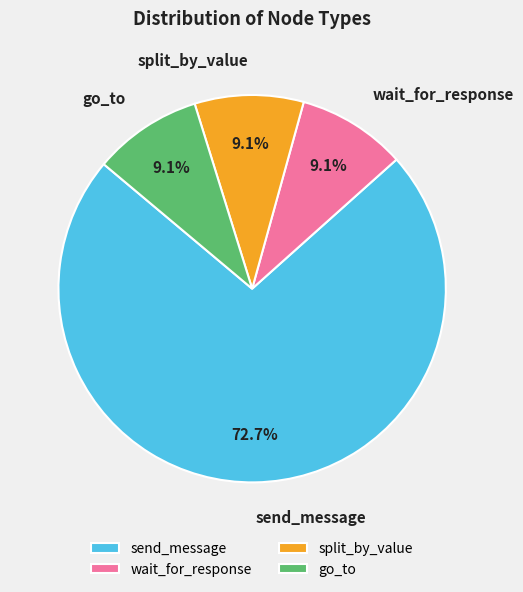

Is the sum of wait_for_response and split_by_value greater than half?

No